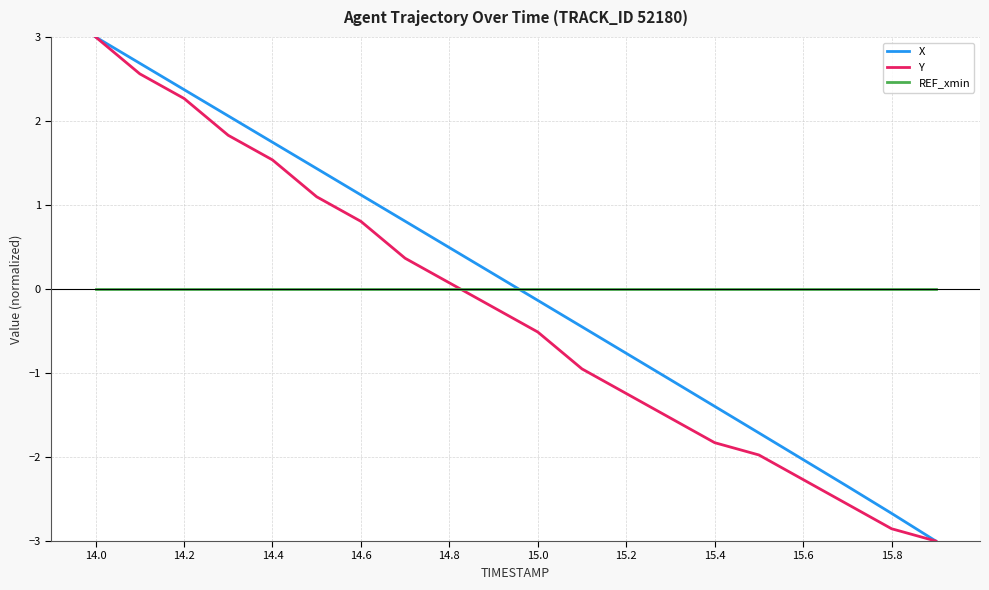

What is the minimum value shown in the chart?

-3.0